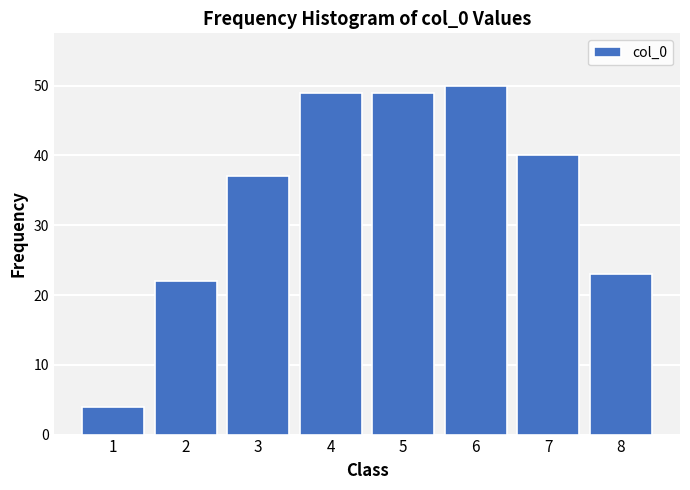

Reading left to right, extract all data points from this chart.

4	22	37	49	49	50	40	23